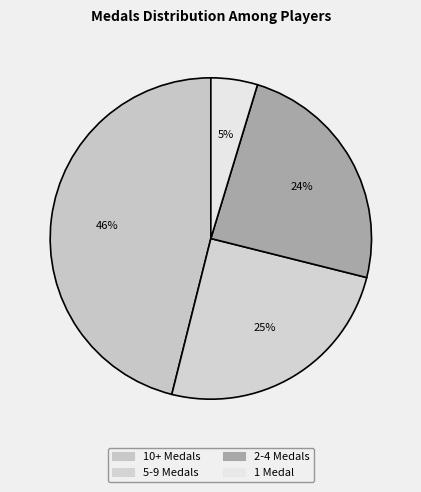

Is there a majority slice in this chart?

No